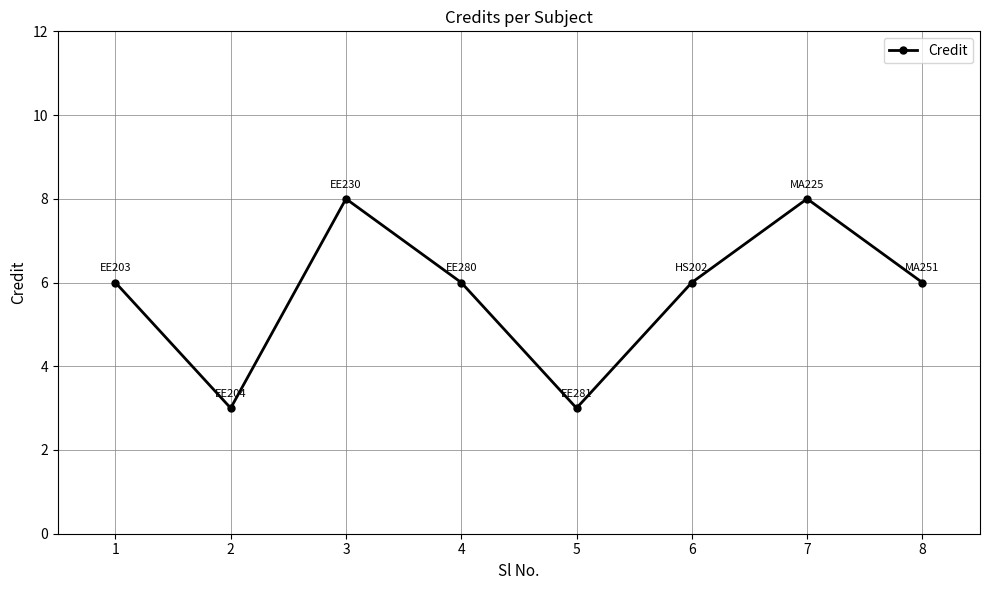

What is the smallest value displayed?

3